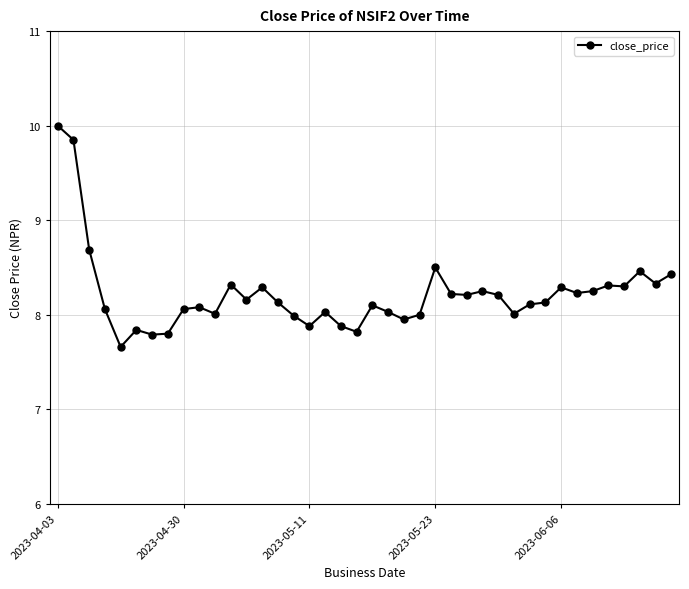

What is the difference between the second highest and minimum values?

2.2